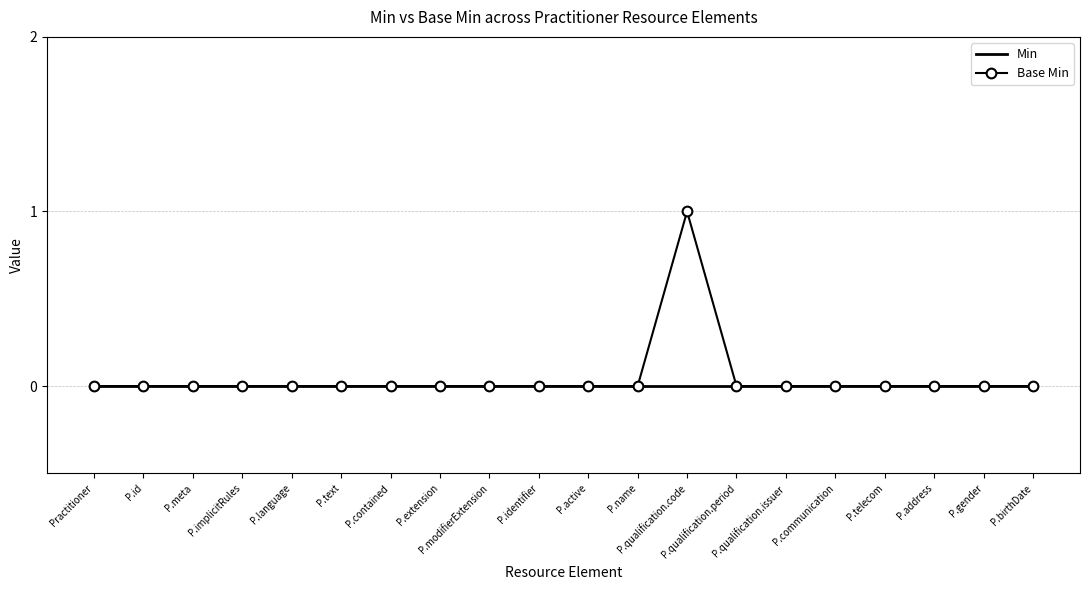

The value of Base Min at P.meta is 0. True or false?

True